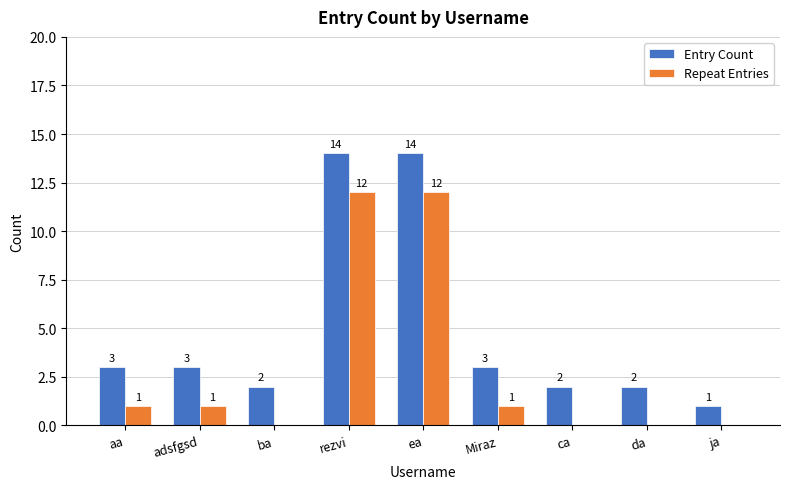

What is the approximate value of Entry Count at aa?

3